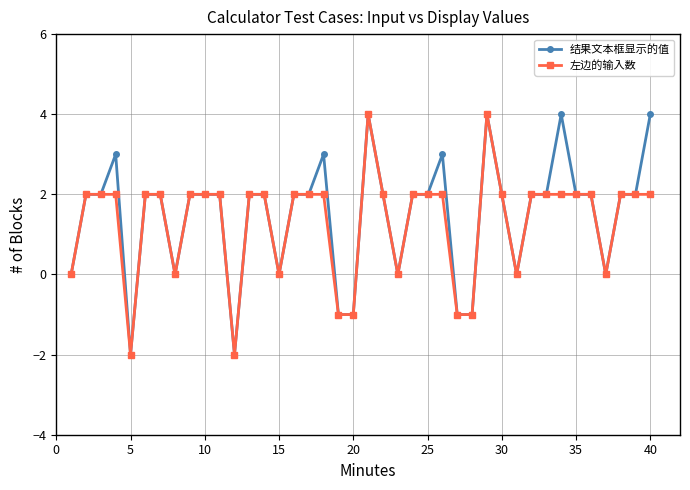

What is the greatest value displayed?

4